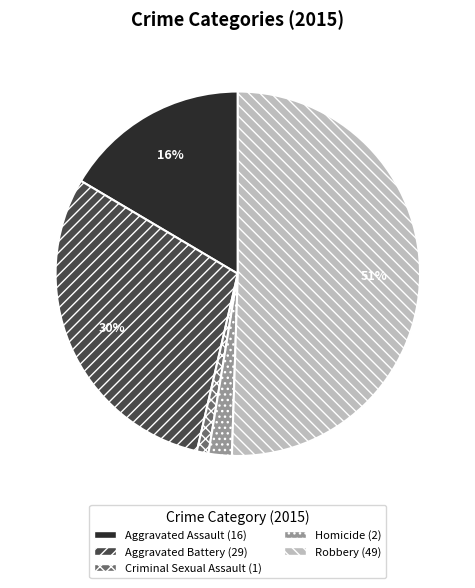

Between Homicide and Robbery, which is larger?

Robbery